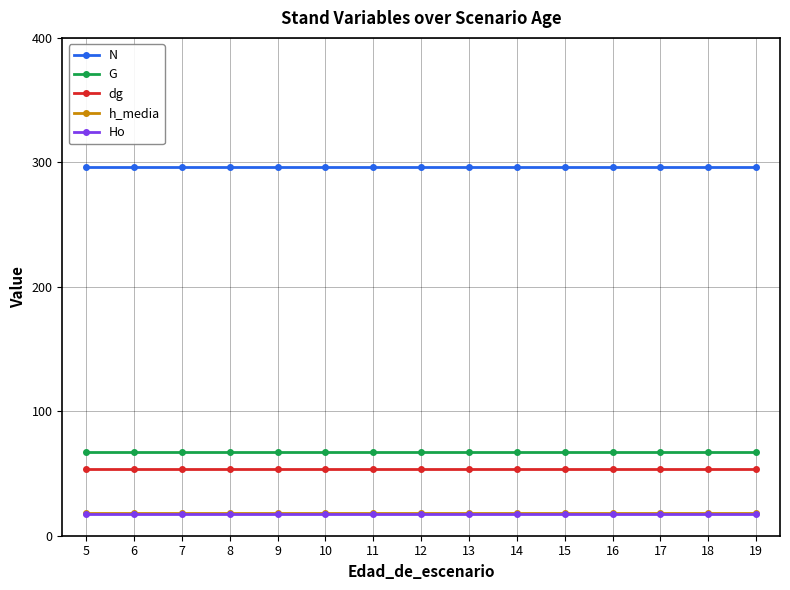

The value of N at 10 is 296.5. True or false?

True